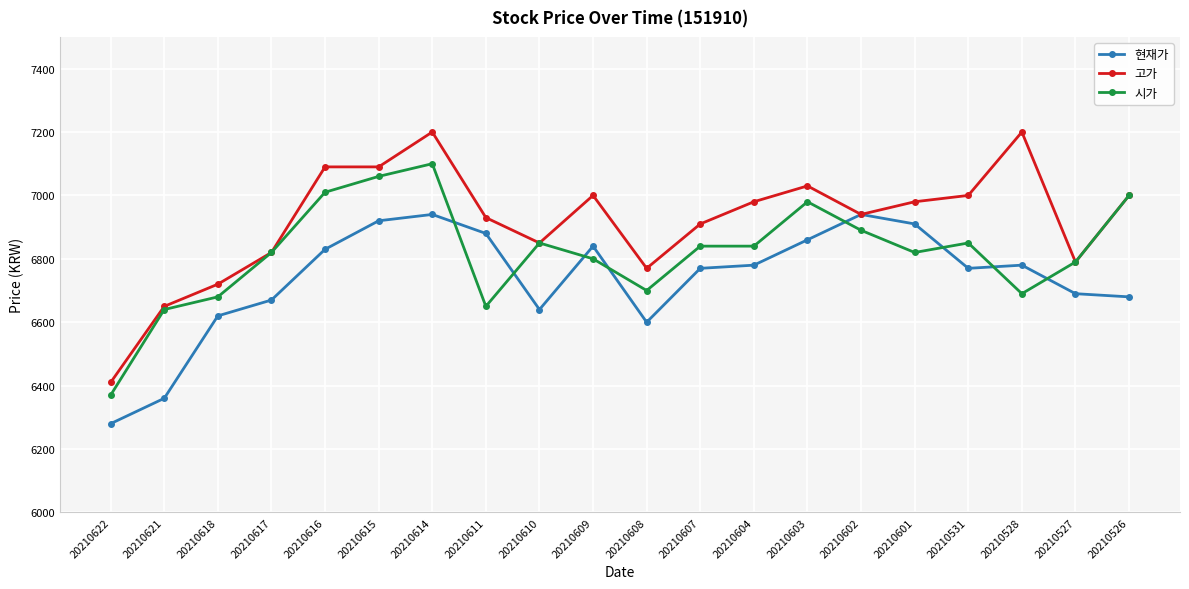

Is it true that 현재가 equals 6690 at 20210527?

True